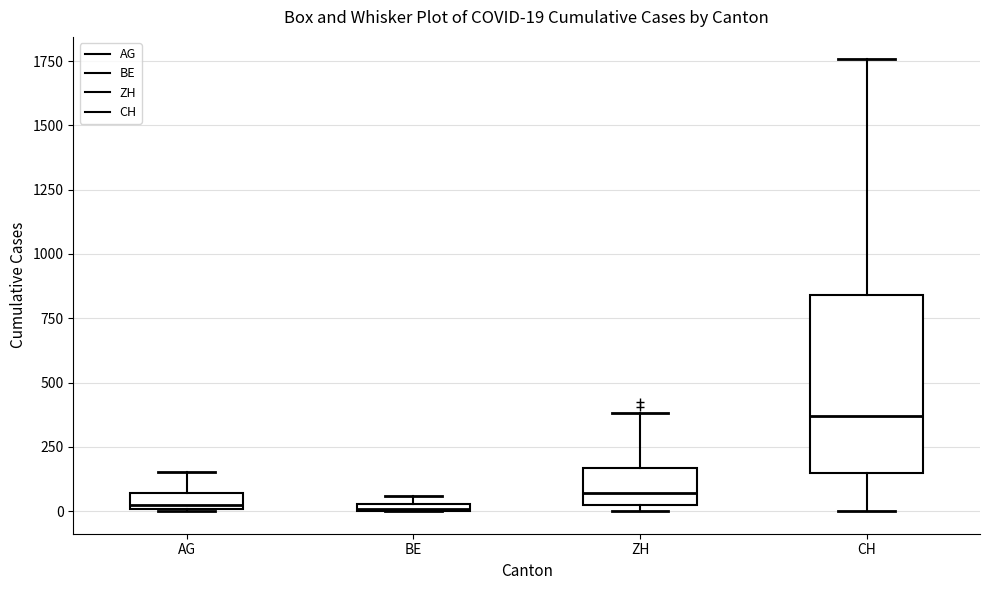

Which box is the tallest, from its lower edge to its upper edge?

CH